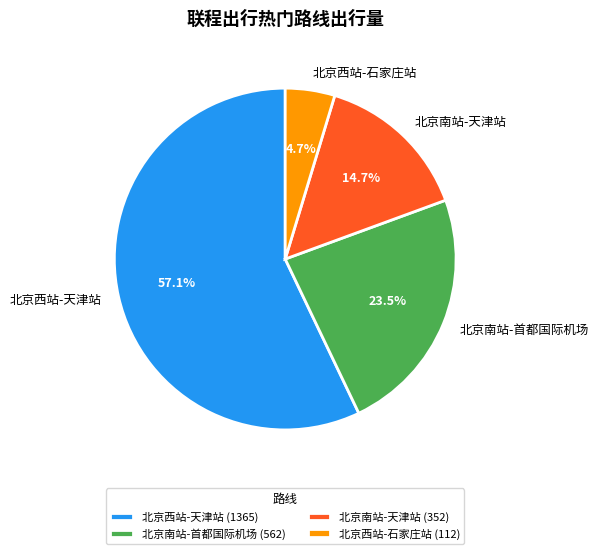

Combined, what portion of the pie is 北京西站-天津站 and 北京南站-天津站?

71.8%